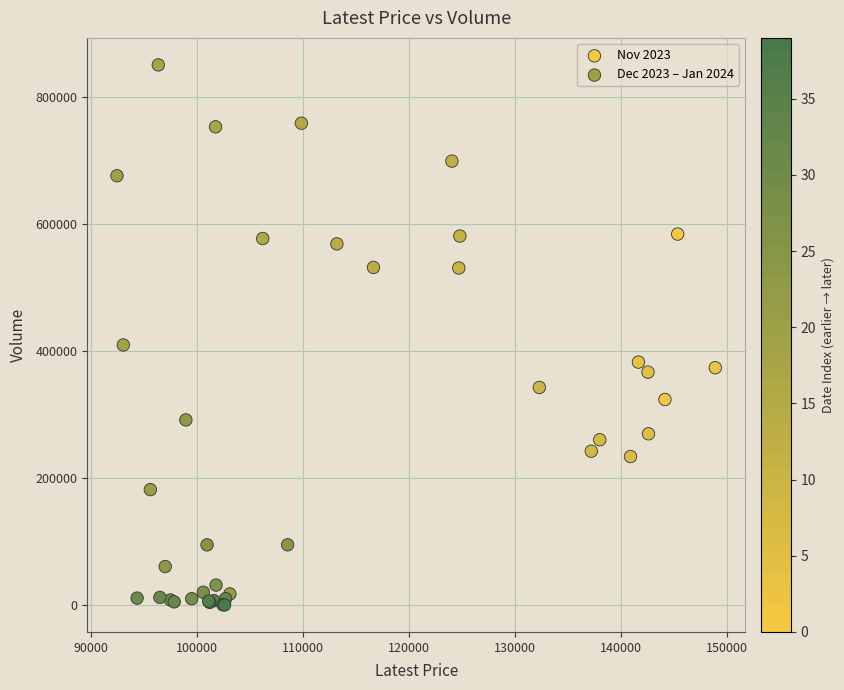

Which series has the widest spread of Y values?

Dec 2023 – Jan 2024